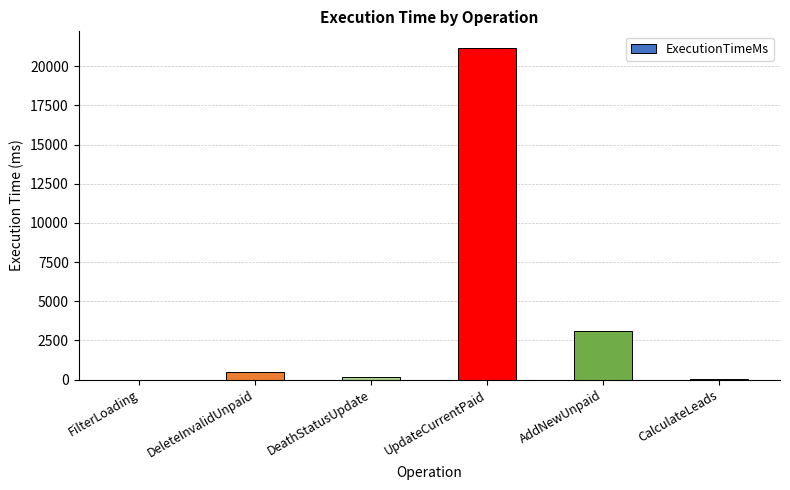

Count the number of categories in the chart.

6